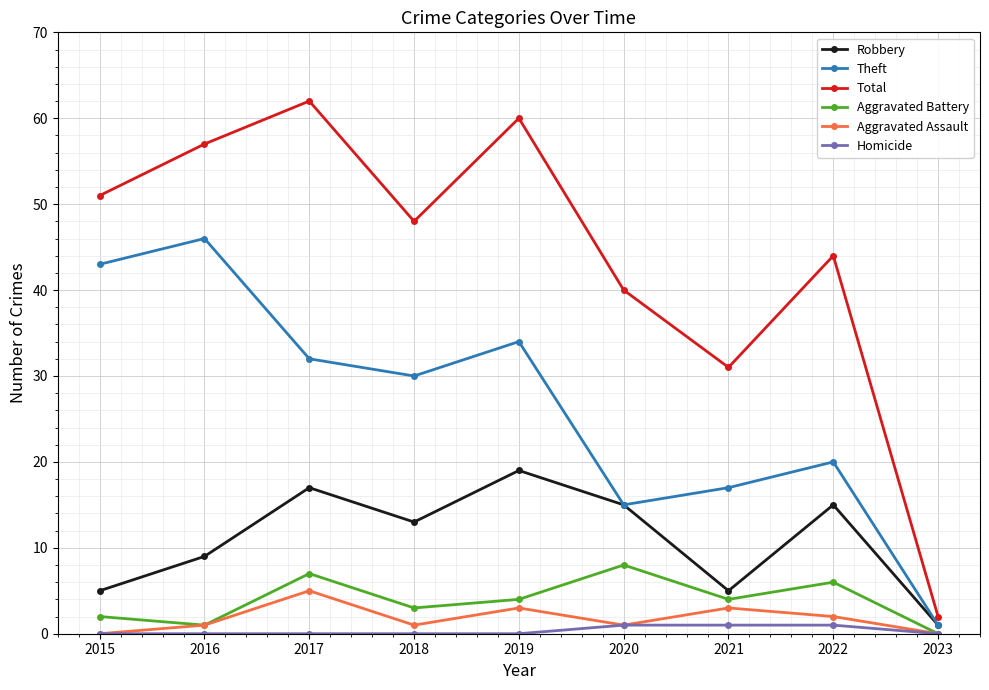

What is the spread (max minus min) of values at 2016?

57